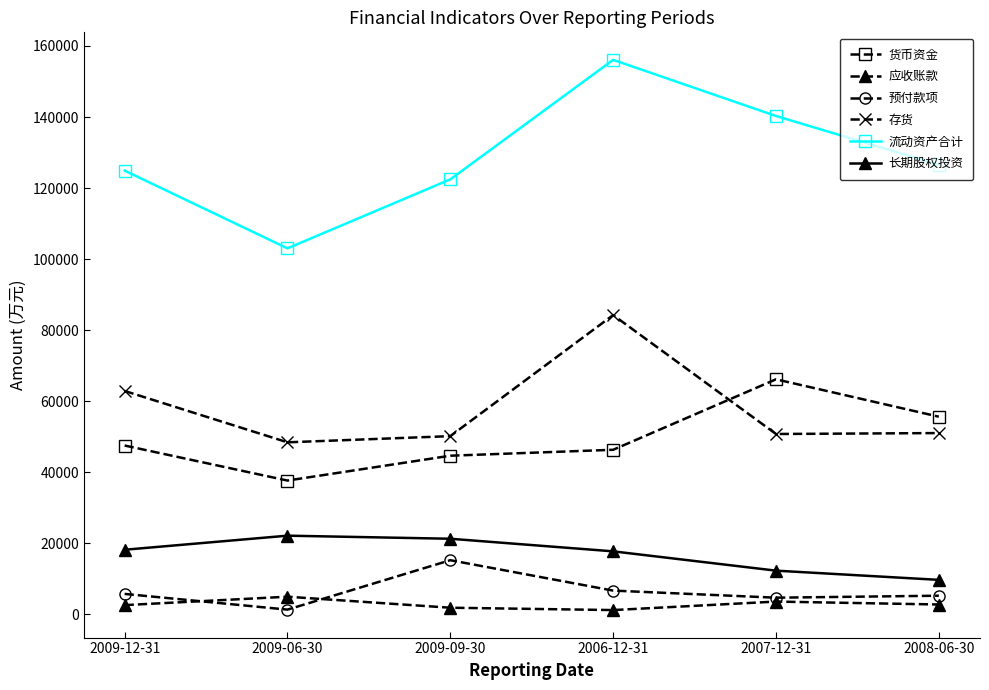

Which series has the largest total across all categories?

流动资产合计